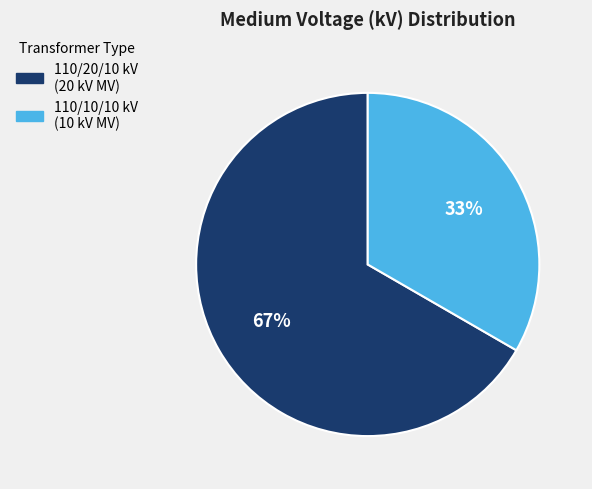

Which slice is the largest?

110/20/10 kV (20 kV MV)